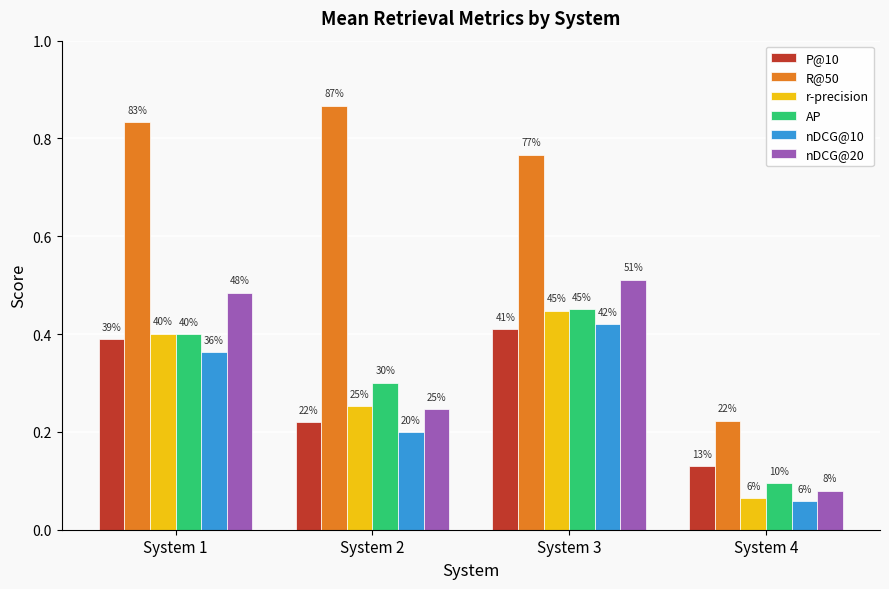

Which category has the lowest value in the AP series?

System 4